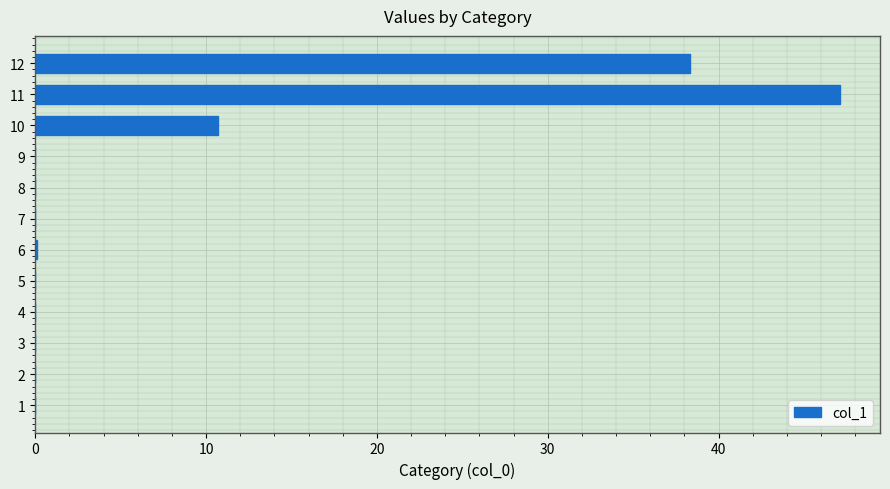

Is it true that the value at 10 is 23.0?

False